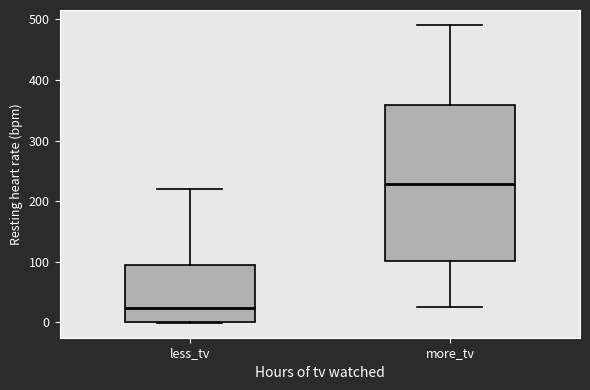

Reading left to right, read every box against the y-axis: the position of its median line, the range the box covers, and the ends of its whiskers. The values are not printed on the chart, so give them approximately, as read against the axis.

less_tv: median 20, box 0 to 100, whiskers 0 to 220
more_tv: median 230, box 100 to 360, whiskers 30 to 490